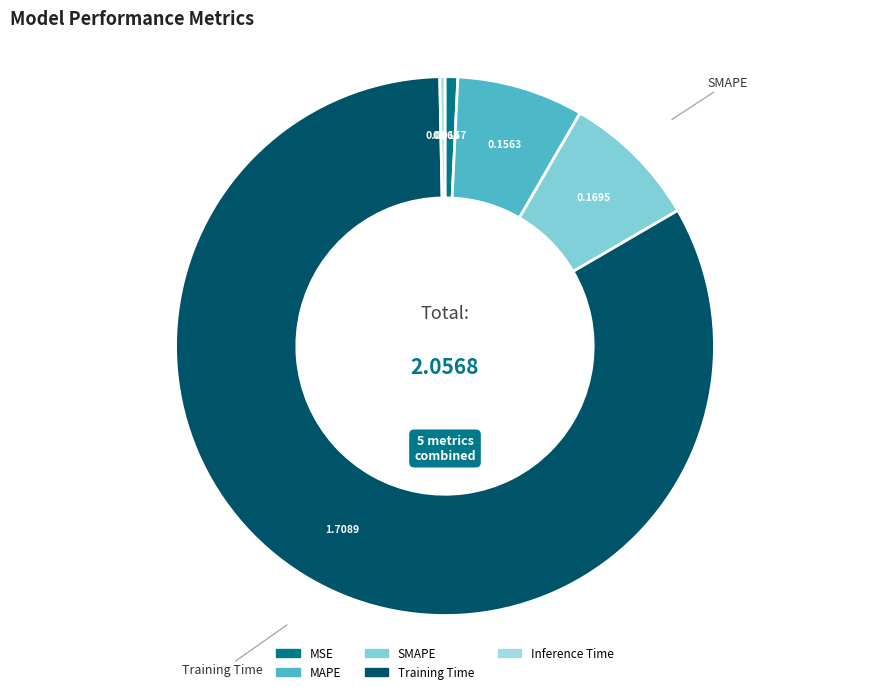

Which slice is the largest?

Training Time